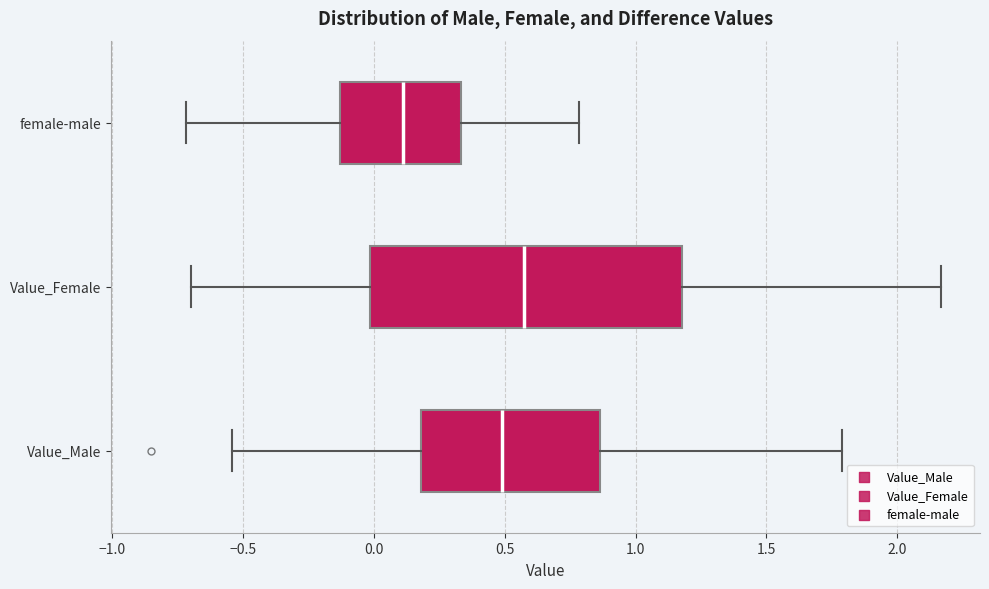

Reading bottom to top, read every box against the x-axis: the position of its median line, the range the box covers, and the ends of its whiskers. The values are not printed on the chart, so give them approximately, as read against the axis.

Value_Male: median 0.50, box 0.20 to 0.85, whiskers -0.55 to 1.80
Value_Female: median 0.55, box 0.00 to 1.20, whiskers -0.70 to 2.15
female-male: median 0.10, box -0.15 to 0.35, whiskers -0.70 to 0.80